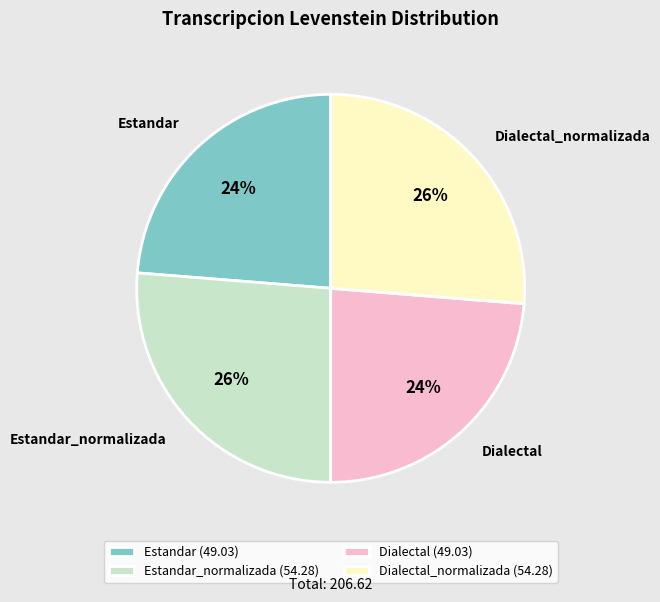

To the nearest percent, what portion does Dialectal (49.03) represent?

24%